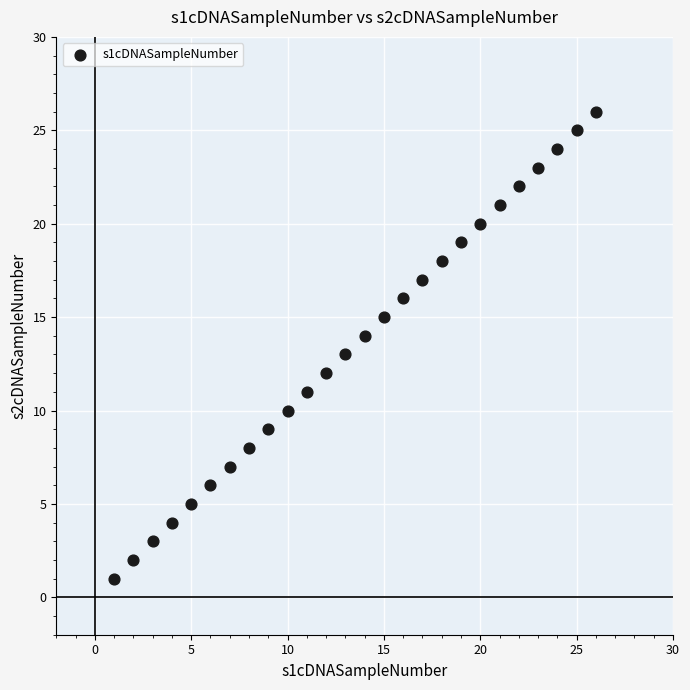

What is the range of X values (max minus min)?

25